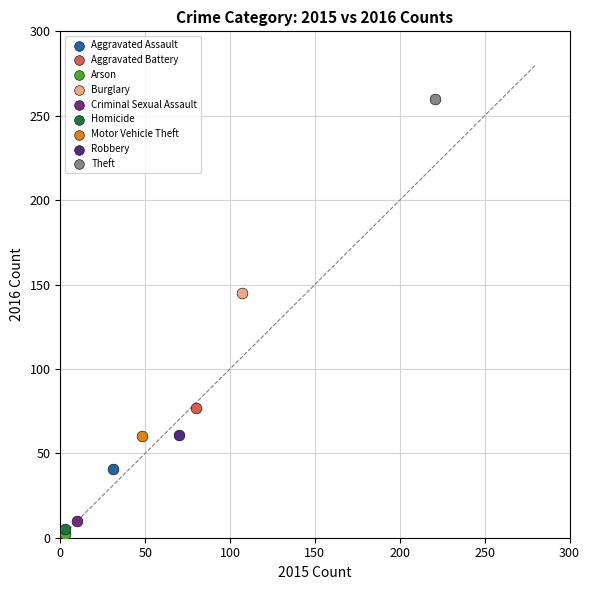

Which series reaches the minimum Y coordinate?

Arson